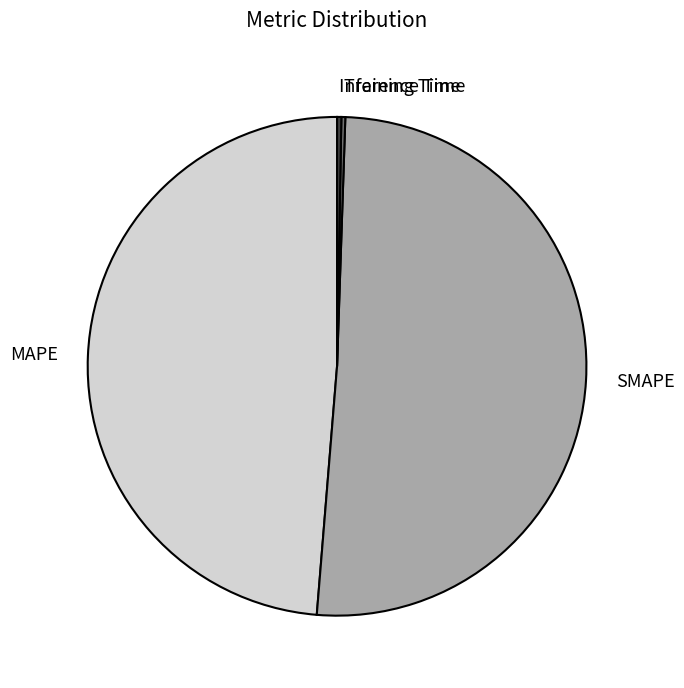

True or false: SMAPE accounts for 45% of the total.

False